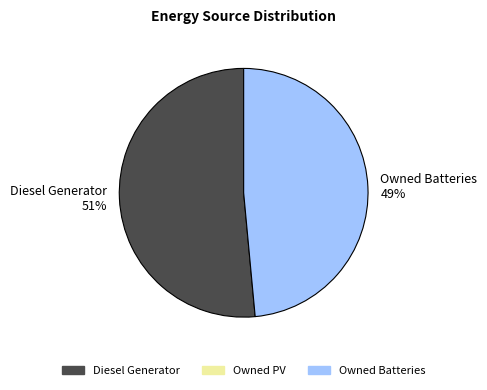

Is it true that Diesel Generator is 39% of the pie?

False